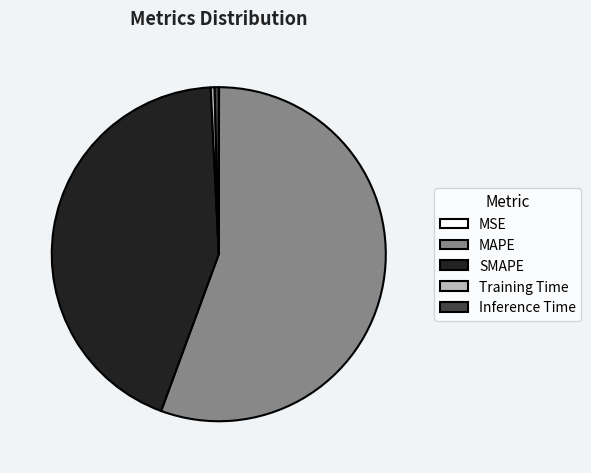

The MAPE slice represents 56% of the pie. True or false?

True